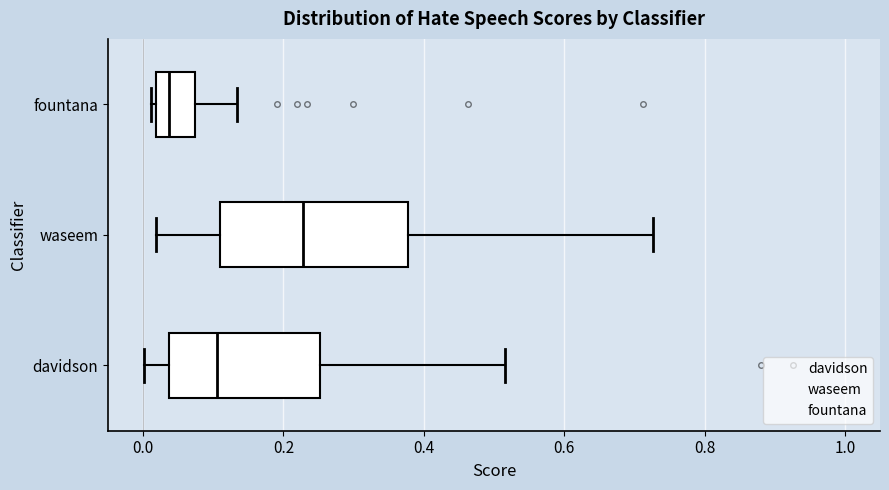

Reading bottom to top, read every box against the x-axis: the position of its median line, the range the box covers, and the ends of its whiskers. The values are not printed on the chart, so give them approximately, as read against the axis.

davidson: median 0.10, box 0.04 to 0.26, whiskers 0.00 to 0.52
waseem: median 0.22, box 0.10 to 0.38, whiskers 0.02 to 0.72
fountana: median 0.04, box 0.02 to 0.08, whiskers 0.02 (just left of the box's left edge) to 0.14